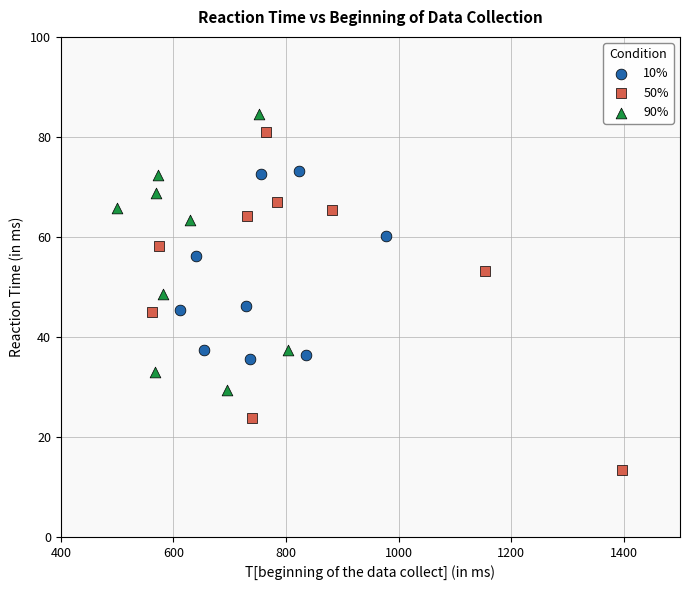

Which series has the largest Y range (max minus min)?

50%